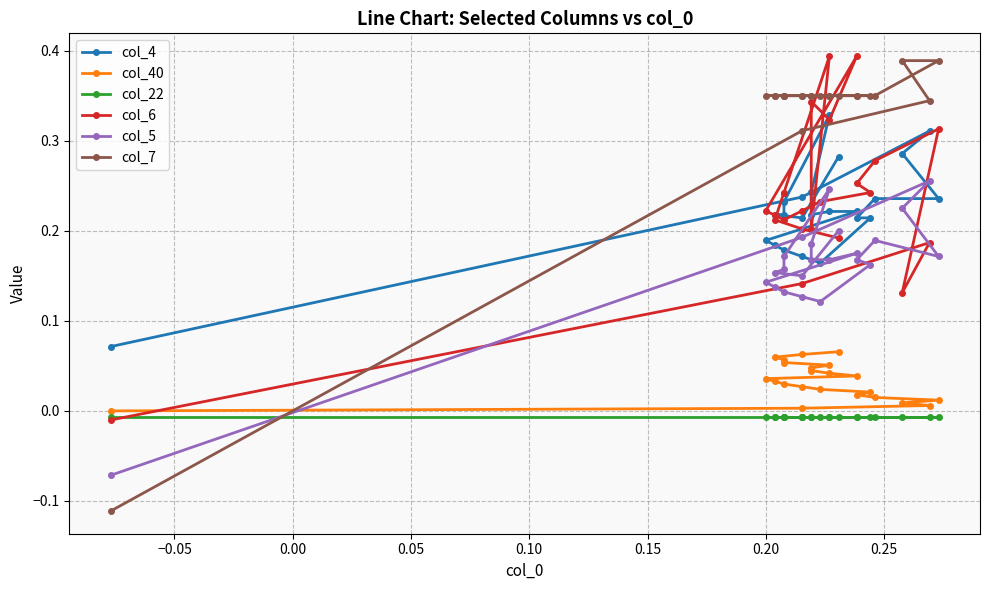

How many data points in col_6 are above 0?

22